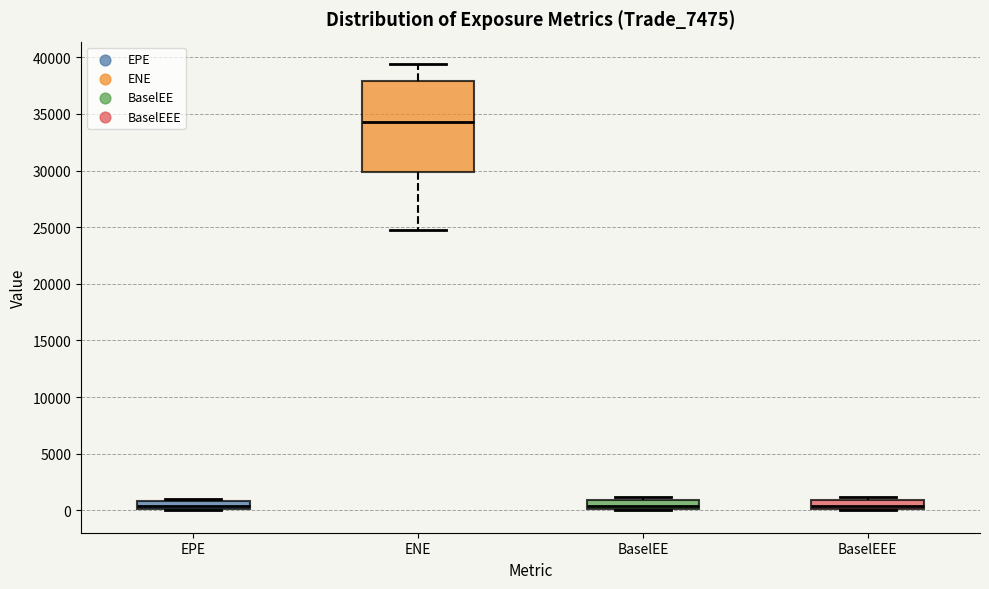

Comparing the boxes themselves (not the whiskers), which one is the tallest?

ENE